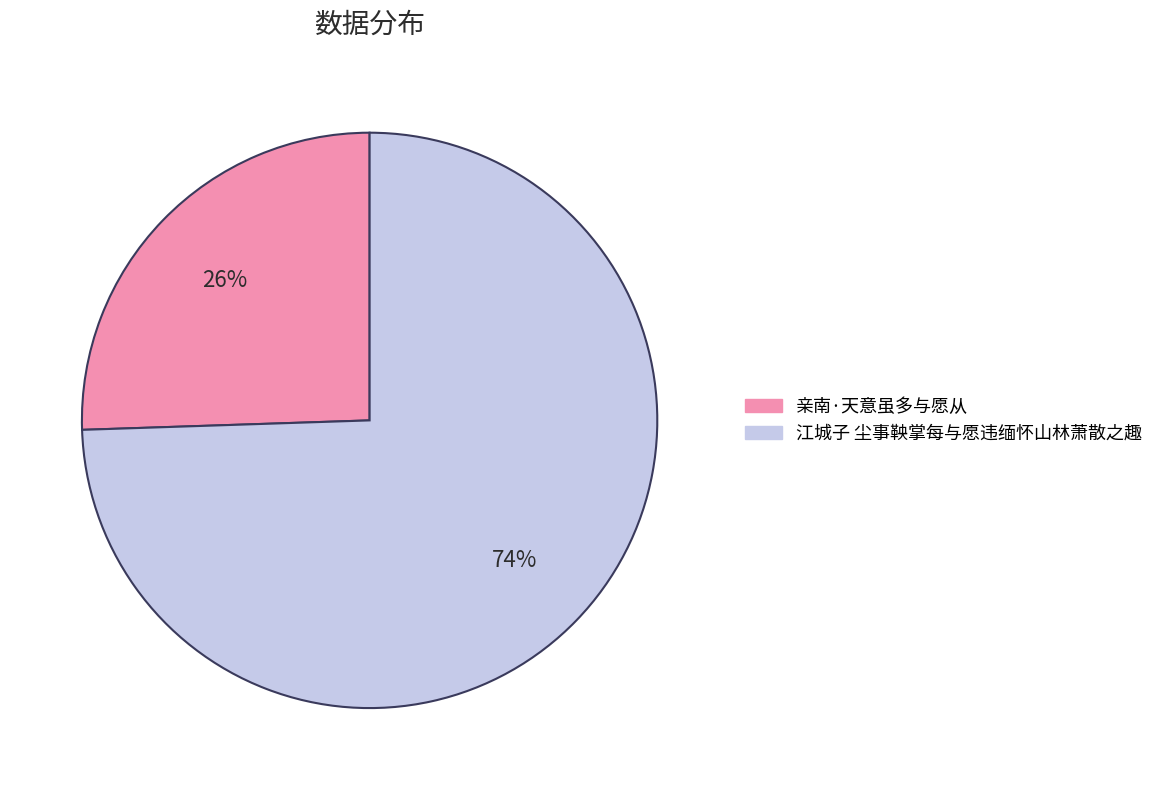

Between 江城子 尘事鞅掌每与愿违缅怀山林萧散之趣 and 亲南·天意虽多与愿从, which is larger?

江城子 尘事鞅掌每与愿违缅怀山林萧散之趣